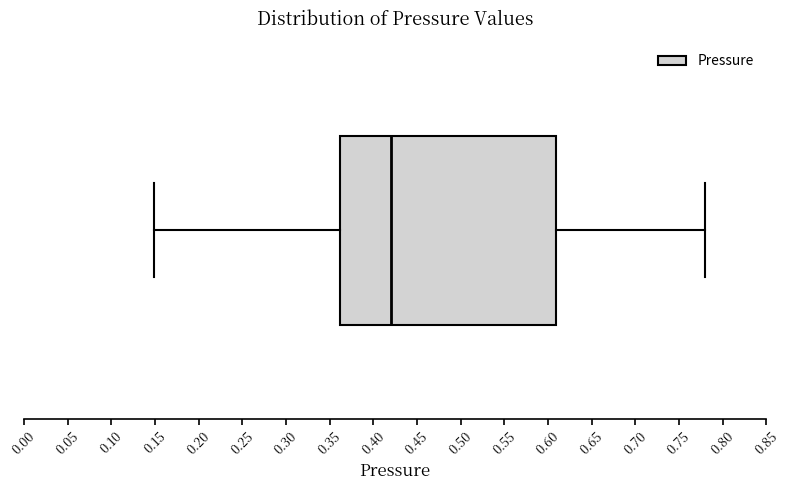

Where does the median line of the box sit on the x-axis? The values are not printed on the chart, so give them approximately, as read against the axis.

0.420